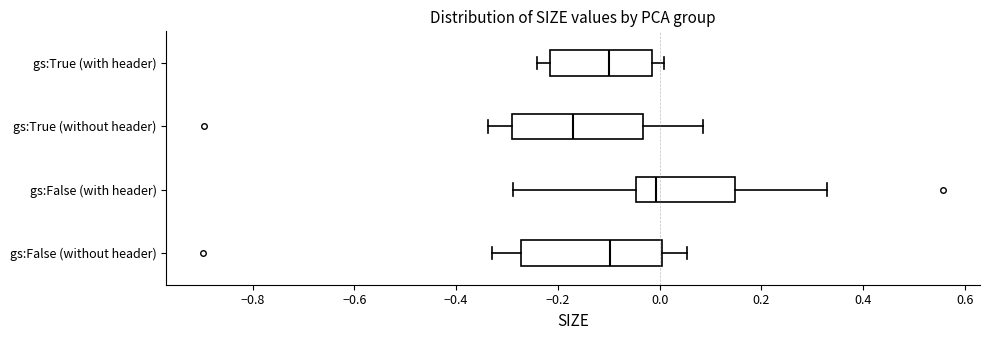

Where does the left whisker of the box for gs:True (without header) end on the x-axis? The values are not printed on the chart, so give them approximately, as read against the axis.

-0.34